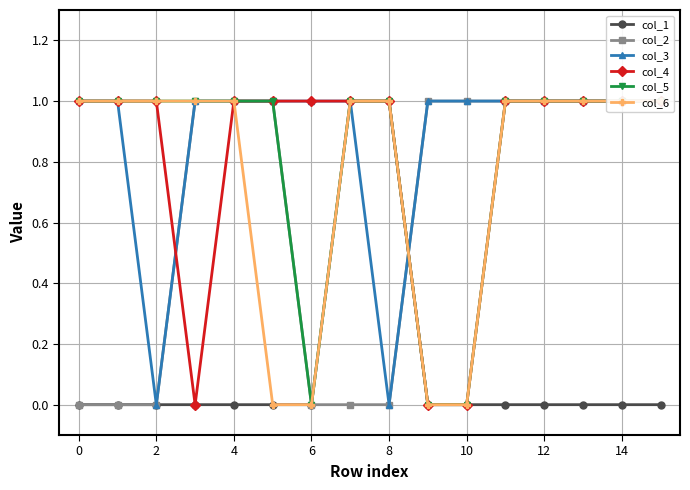

Which series has the largest total across all categories?

col_3